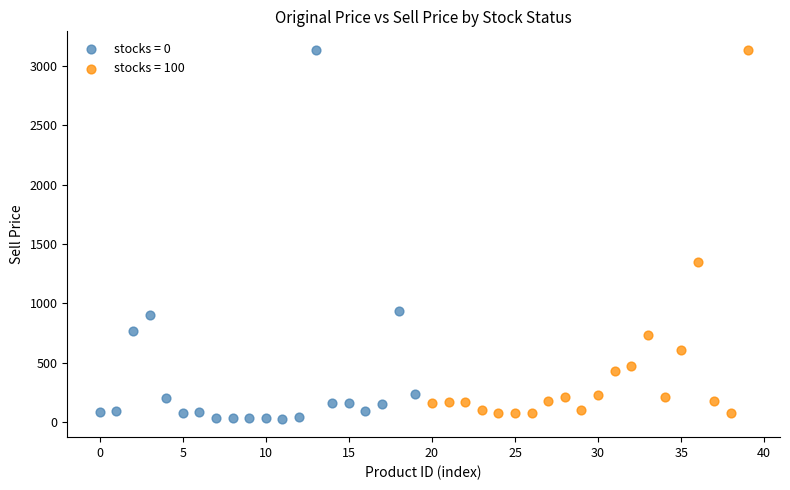

Which series contains the lowest Y value?

stocks = 0